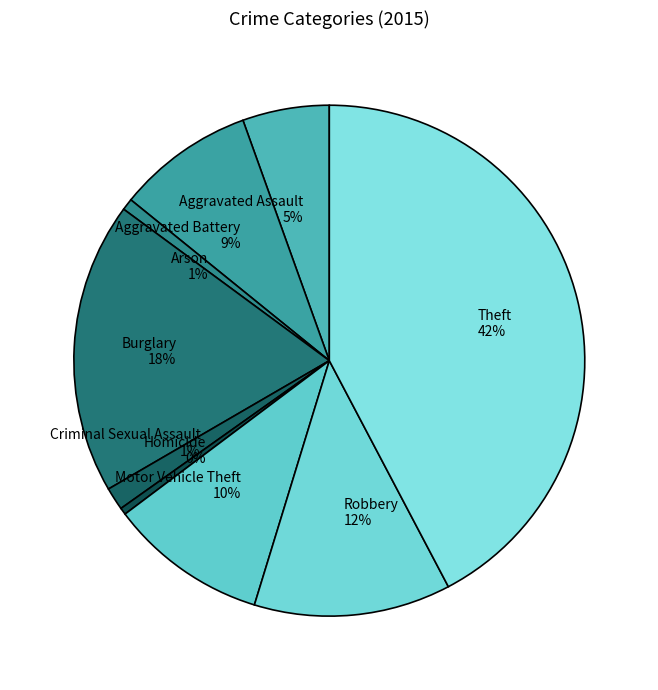

Count the number of slices in the pie.

9